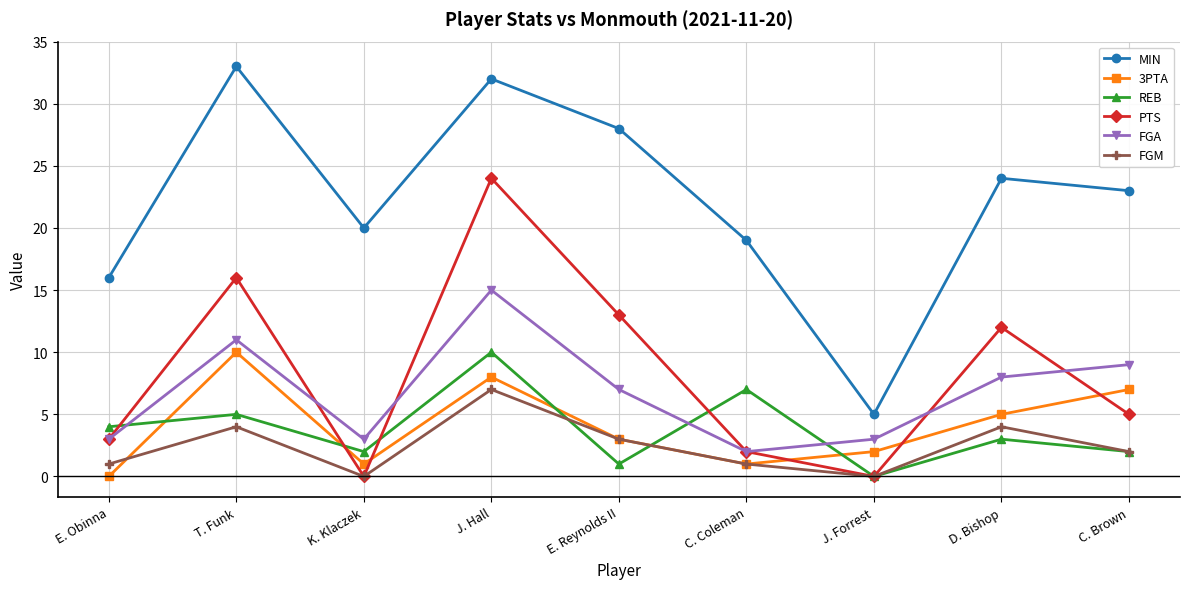

What is the spread (max minus min) of values at C. Brown?

21